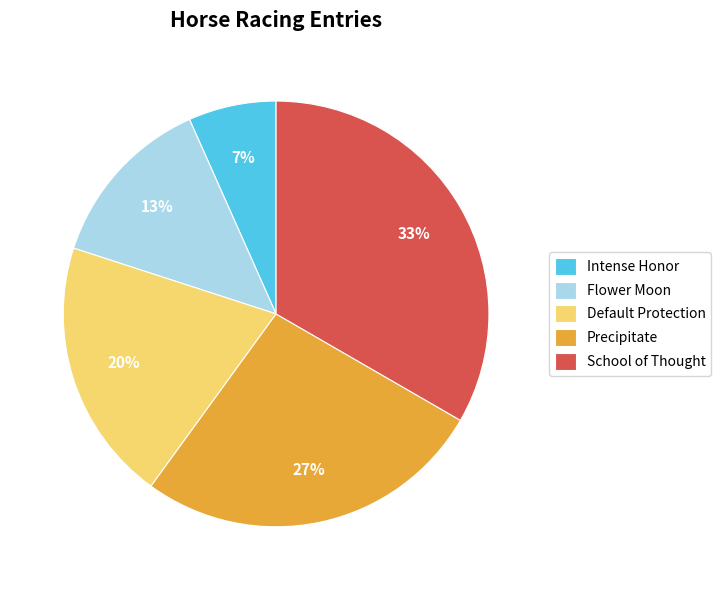

Combined, do Precipitate and Default Protection account for over 50%?

No